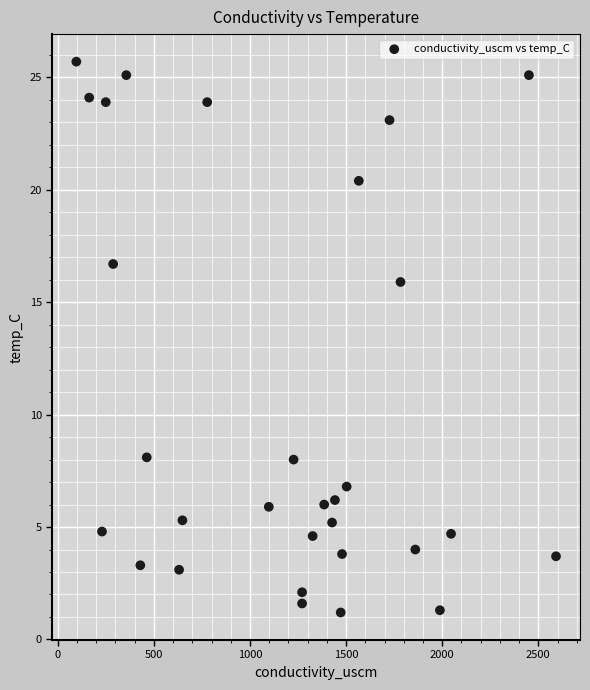

What Y value in the scatter plot is closest to 13?

15.9